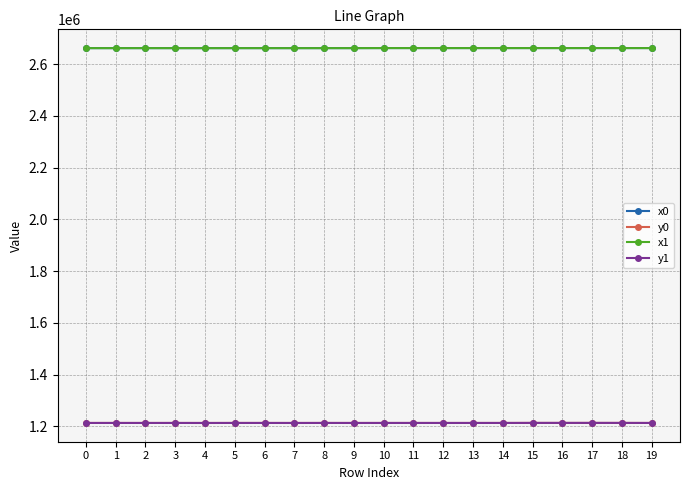

True or false: x1 and y0 intersect in this chart.

False